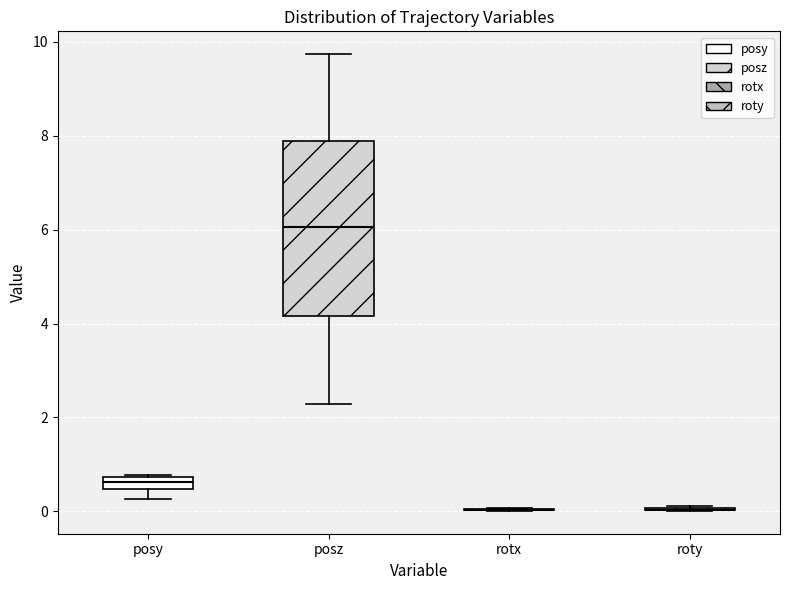

Comparing the boxes themselves (not the whiskers), which one is the tallest?

posz